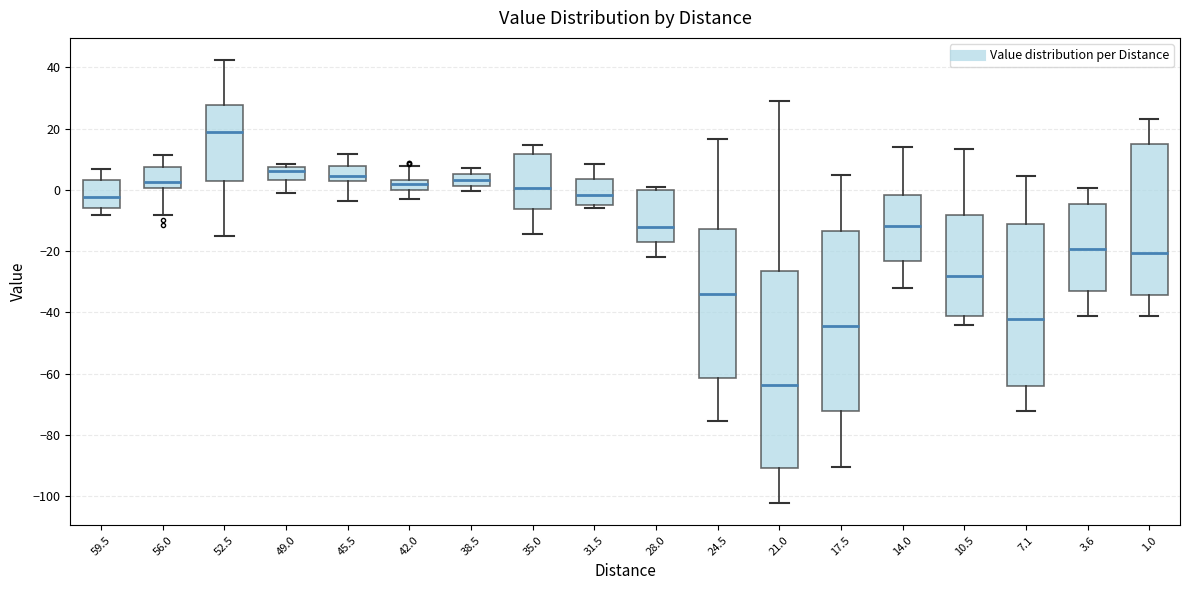

Which box's median line is the lowest?

21.0